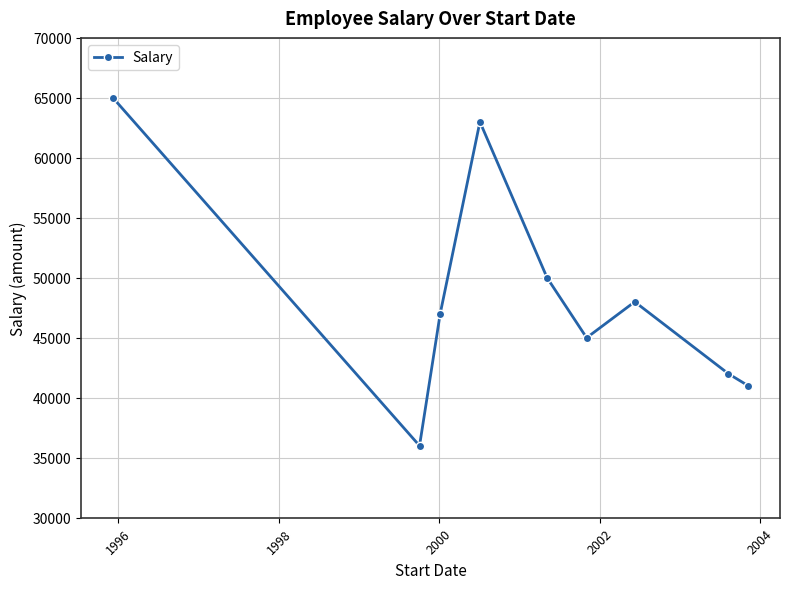

What is the average value?

48556